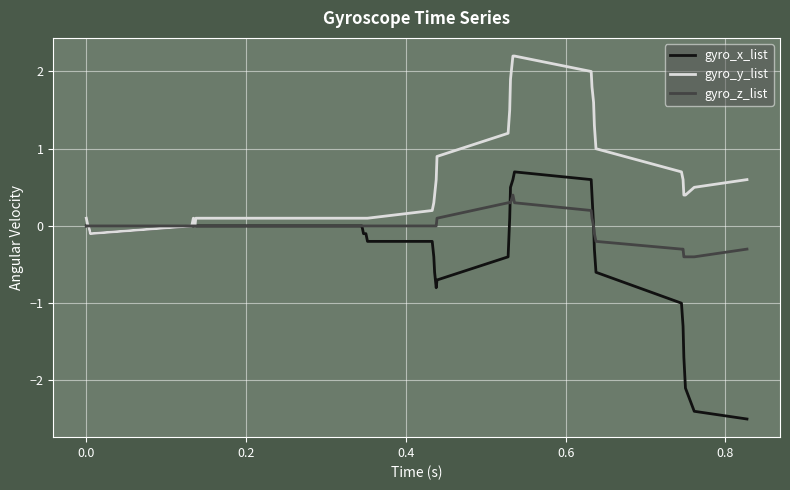

Which series has the largest total across all categories?

gyro_y_list